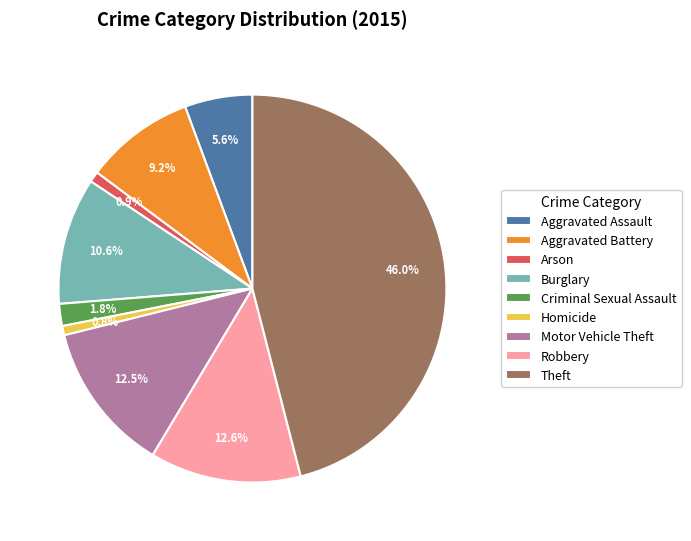

To the nearest percent, what is the difference between the largest and smallest slice percentages?

45%